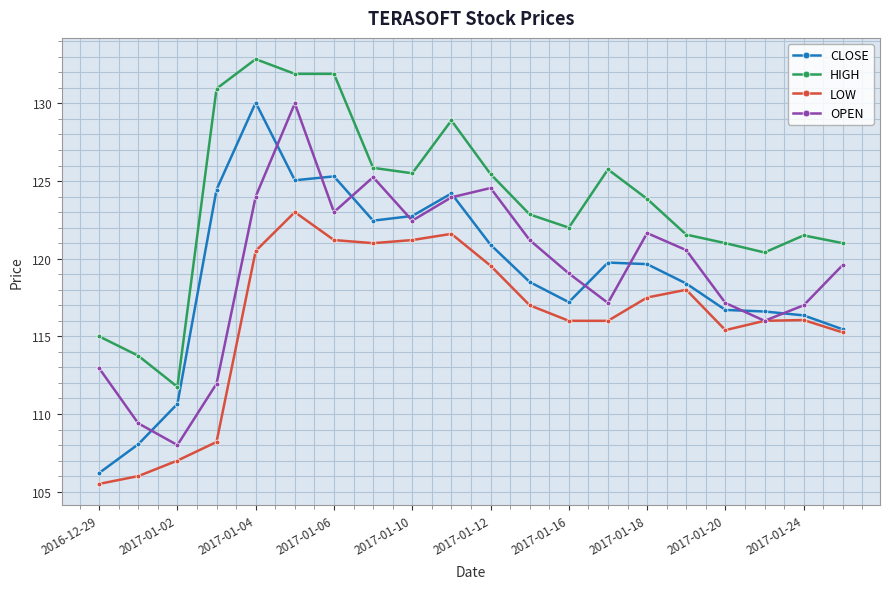

Does the chart display data point markers on the line(s)?

Yes